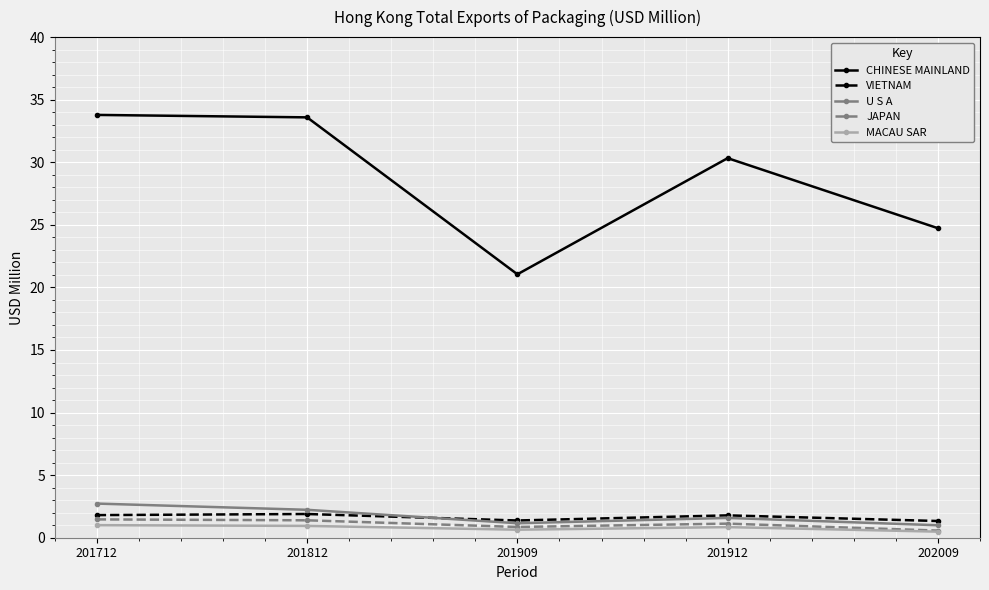

What is the value of the VIETNAM point at the 5th from the left?

1.3